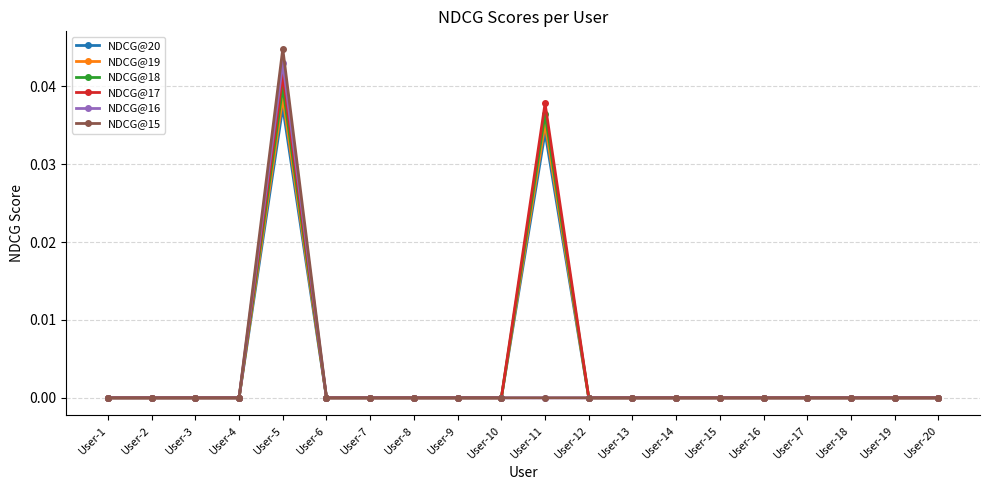

How many categories are shown in the chart?

20